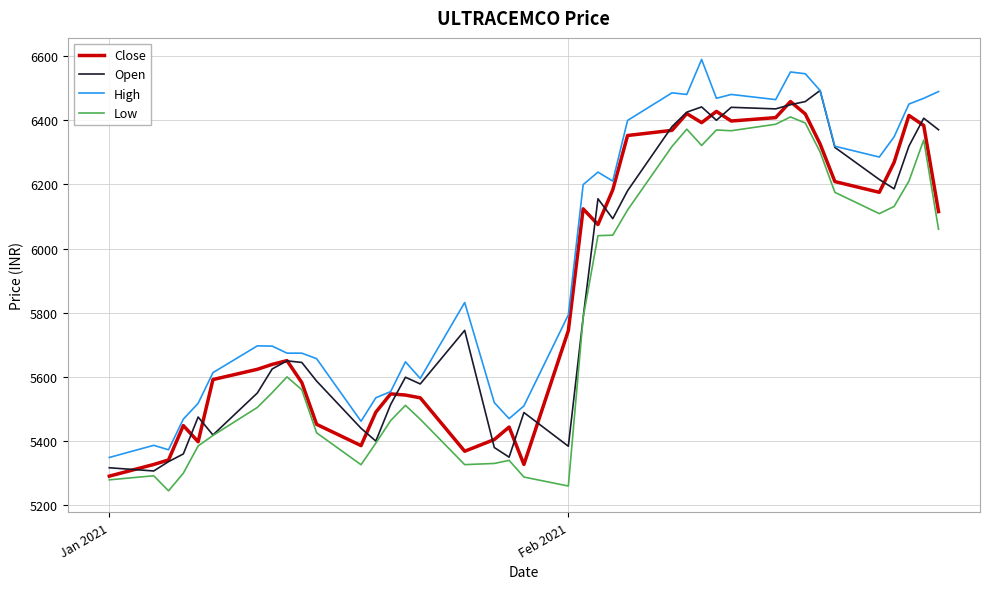

True or false: High and Low intersect in this chart.

False